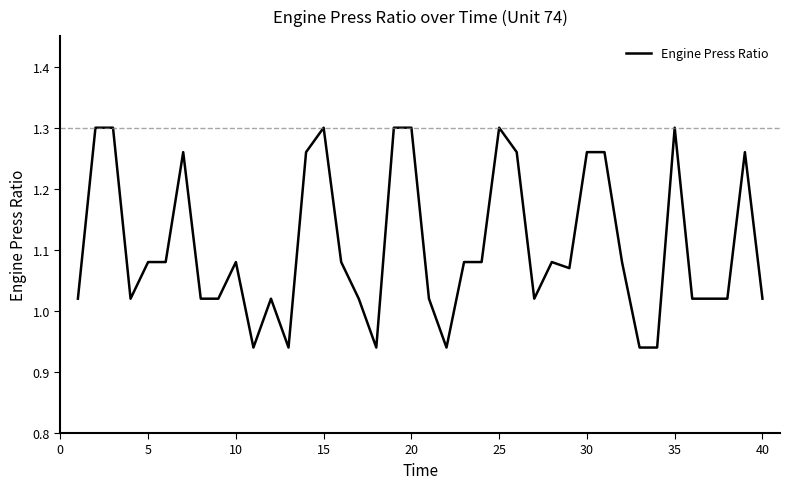

What is the difference between the maximum and minimum values?

0.4